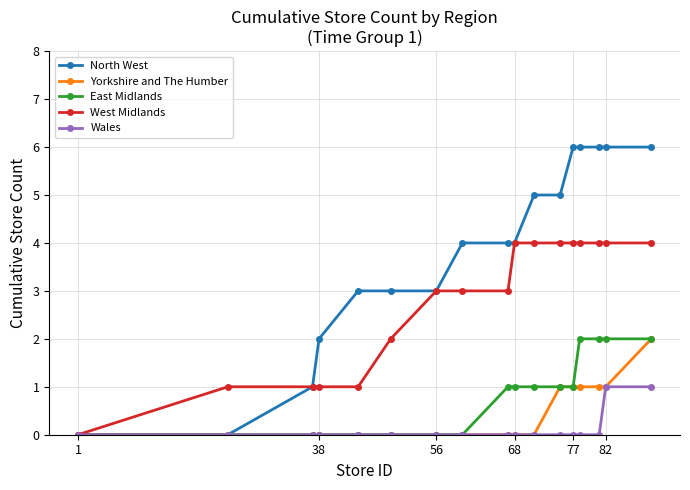

Which series has the largest range (max minus min)?

North West